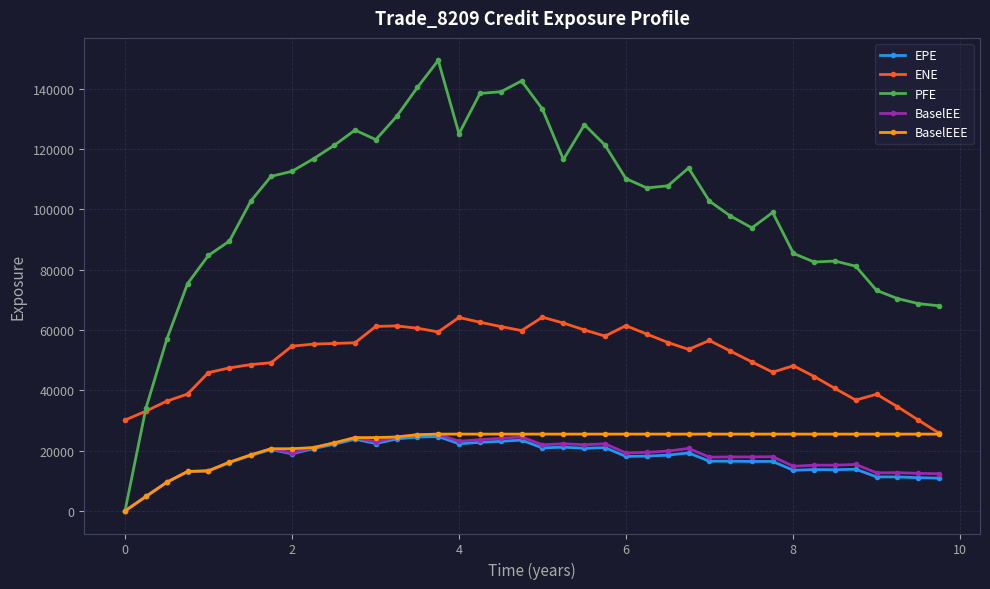

True or false: ENE and EPE intersect in this chart.

False